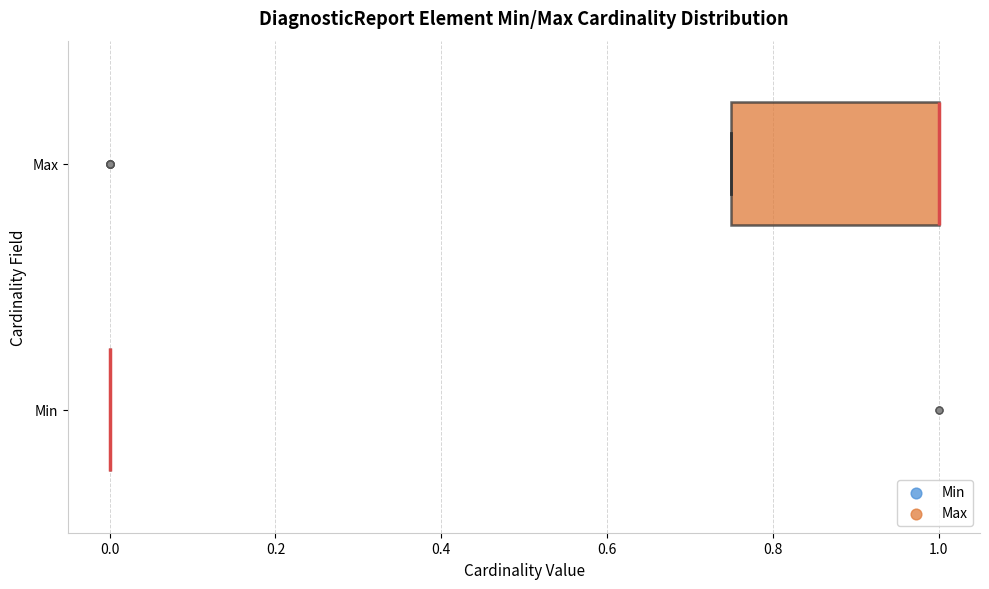

Reading bottom to top, read every box against the x-axis: the position of its median line, the range the box covers, and the ends of its whiskers. The values are not printed on the chart, so give them approximately, as read against the axis.

Min: box collapsed to a line at 0.00, whiskers 0.00 to 0.00
Max: median 1.00 (drawn on the box's right edge), box 0.76 to 1.00, whiskers 0.76 to 1.00